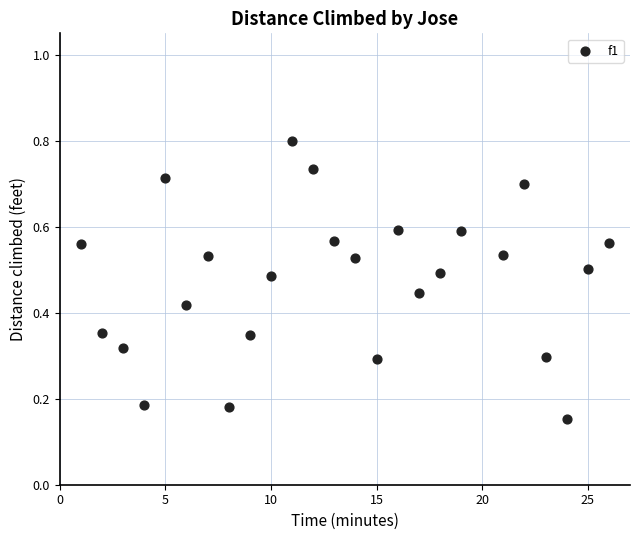

What is the range of X values (max minus min)?

25.0